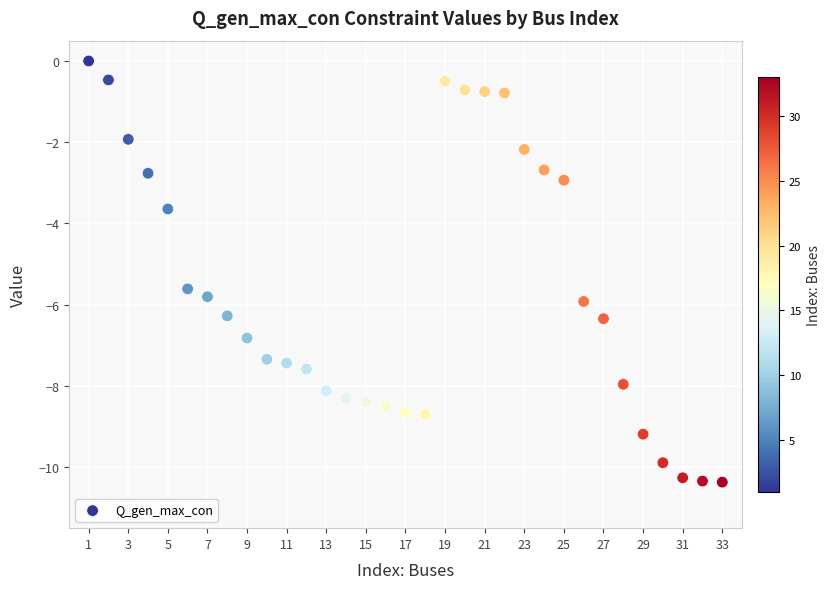

What is the range of X values (max minus min)?

32.0